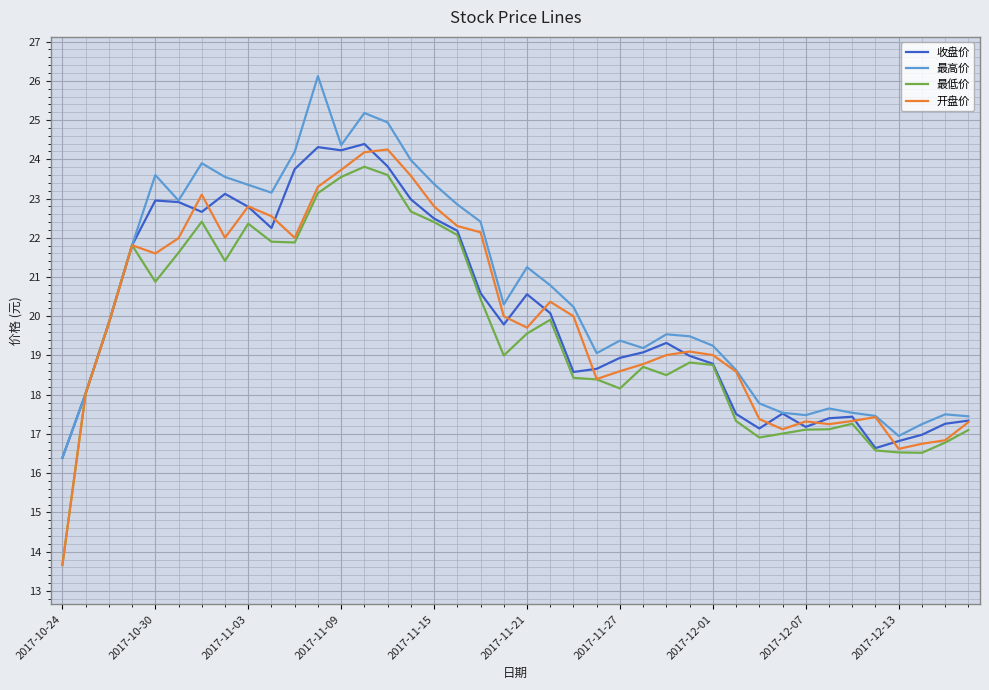

Which series has the largest range (max minus min)?

开盘价